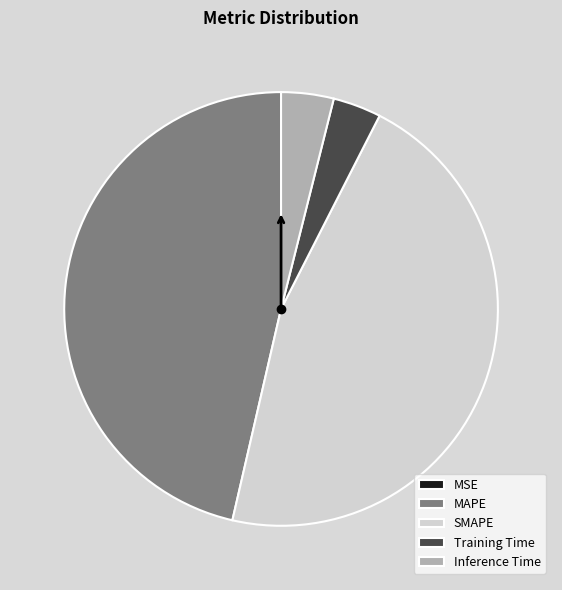

Does any single category account for the majority?

No